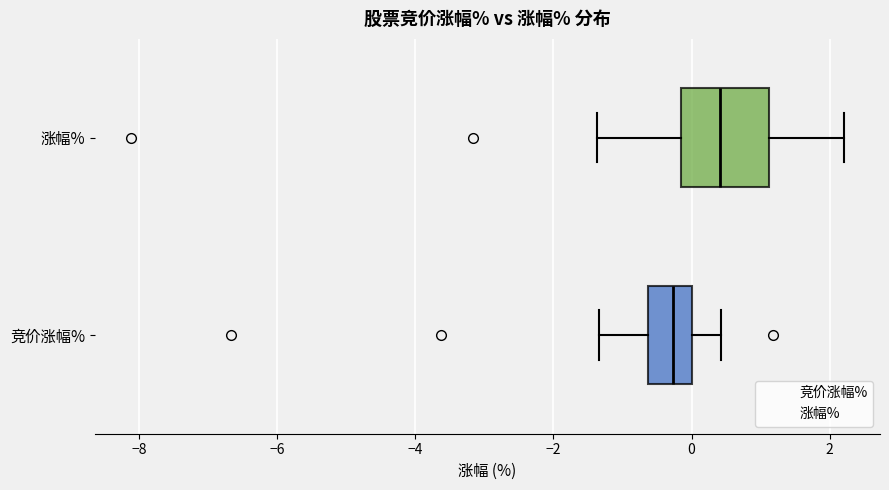

Reading bottom to top, transcribe this box plot: for each box, give where its median line is, the range the box spans, and where its two whiskers end, as read against the x-axis. The values are not printed on the chart, so give them approximately, as read against the axis.

竞价涨幅%: median -0.2, box -0.6 to 0.0, whiskers -1.4 to 0.4
涨幅%: median 0.4, box -0.2 to 1.2, whiskers -1.4 to 2.2